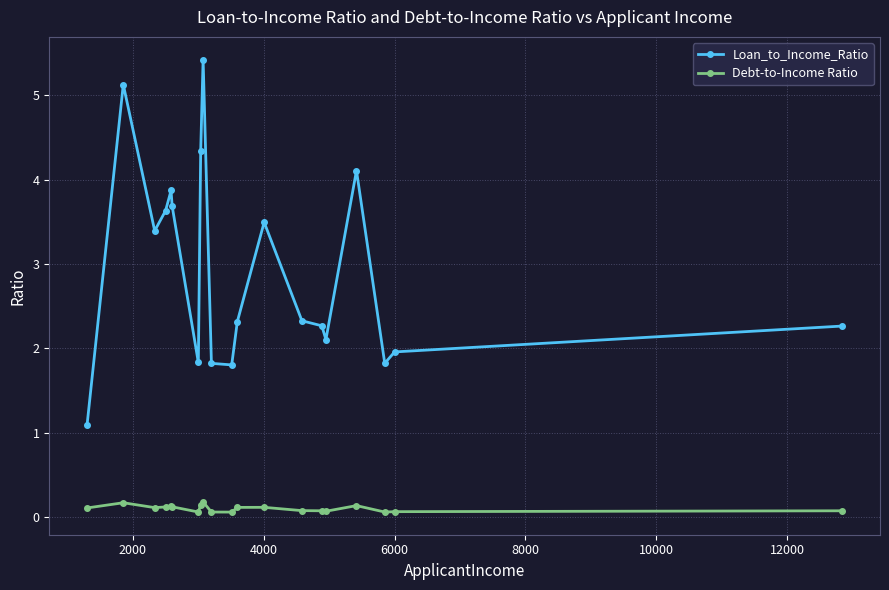

Count the number of categories in the chart.

20